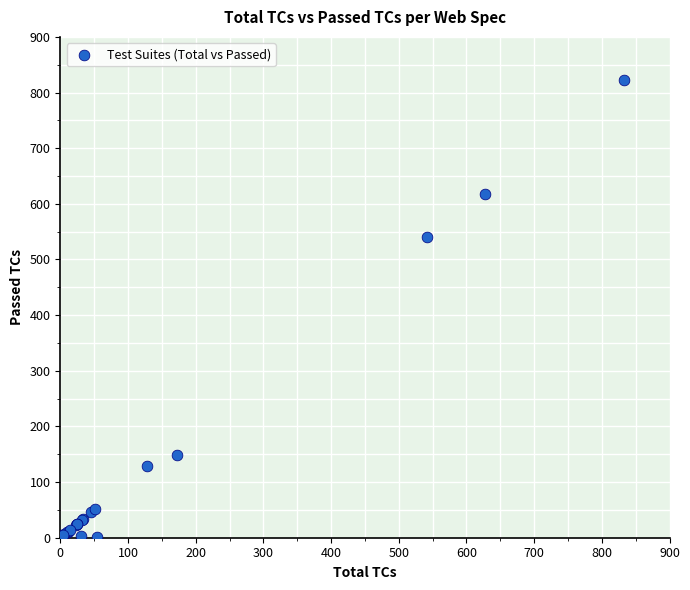

What Y value in the scatter plot is closest to 411?

541